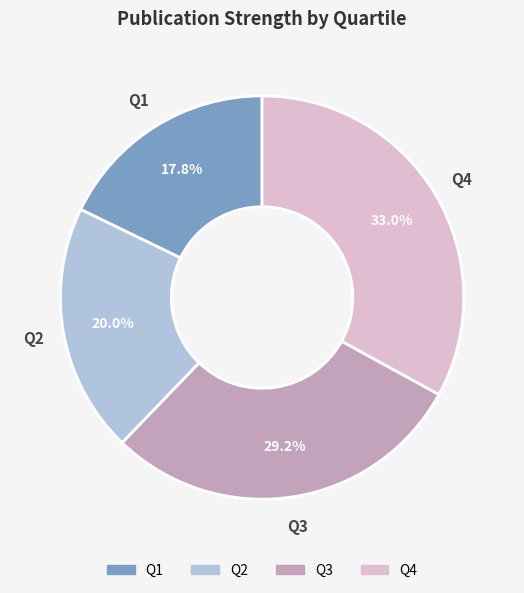

Does any single category account for the majority?

No